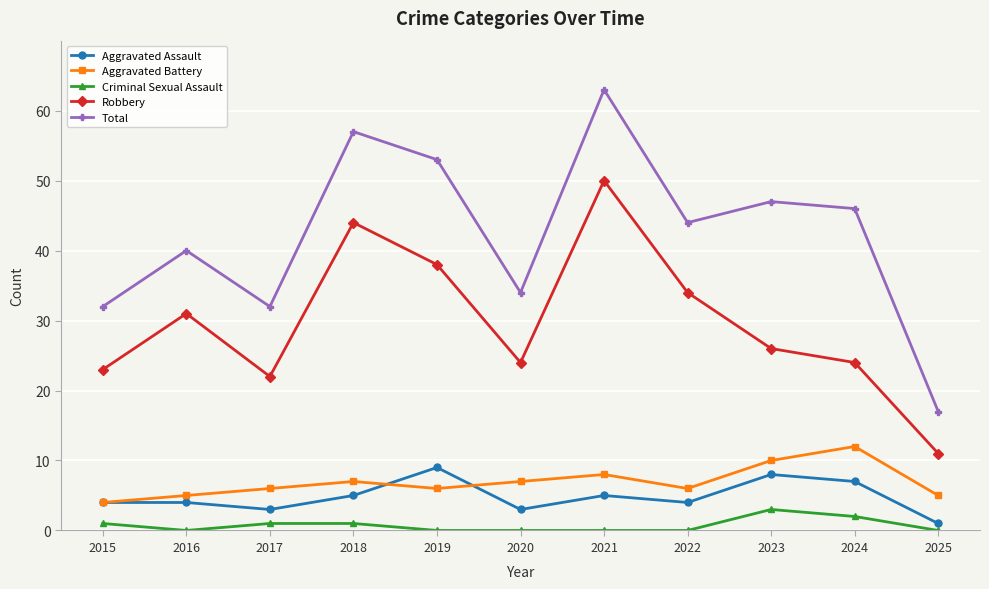

Reading left to right, list all the values displayed in this chart.

Aggravated Assault: 4	4	3	5	9	3	5	4	8	7	1
Aggravated Battery: 4	5	6	7	6	7	8	6	10	12	5
Criminal Sexual Assault: 1	0	1	1	0	0	0	0	3	2	0
Robbery: 23	31	22	44	38	24	50	34	26	24	11
Total: 32	40	32	57	53	34	63	44	47	46	17